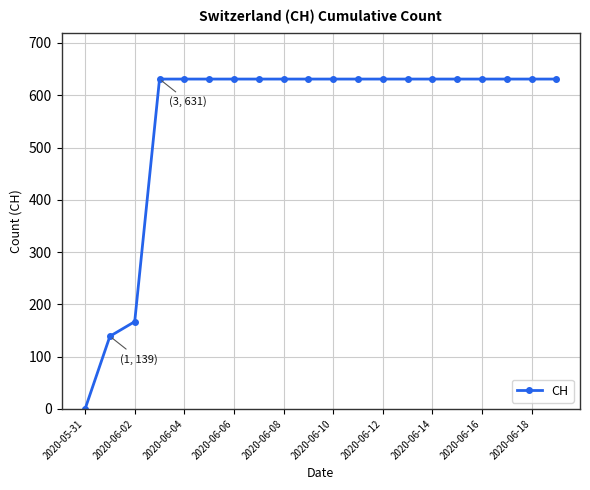

What is the difference between the maximum and minimum values?

631